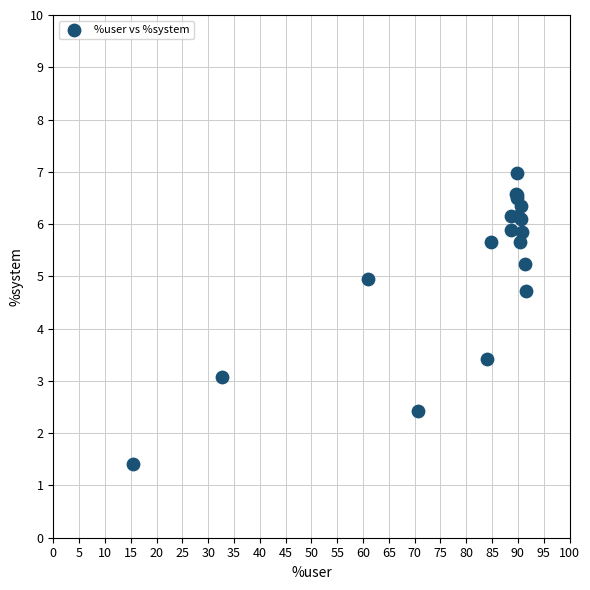

What Y value in the scatter plot is closest to 4?

3.4